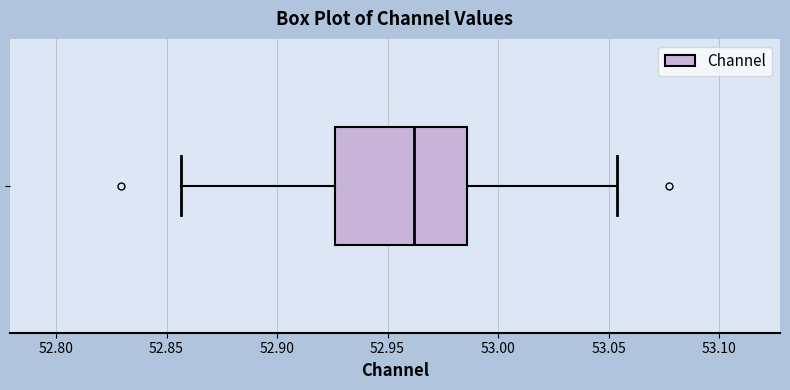

Transcribe this box plot: give where the median line is, the range the box spans, and where the two whiskers end, as read against the x-axis. The values are not printed on the chart, so give them approximately, as read against the axis.

median 52.960, box 52.925 to 52.985, whiskers 52.855 to 53.055